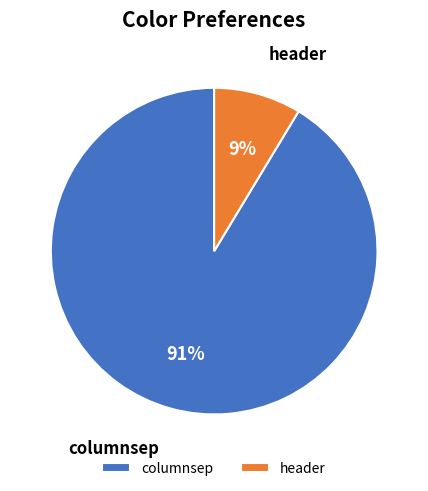

How many slices are in this pie chart?

2